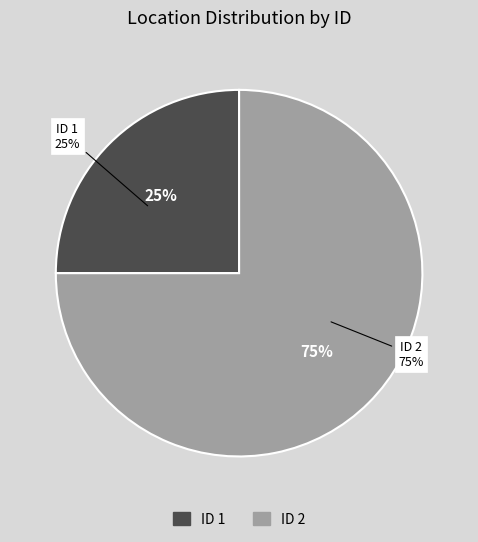

Which category has the biggest portion of the pie?

2